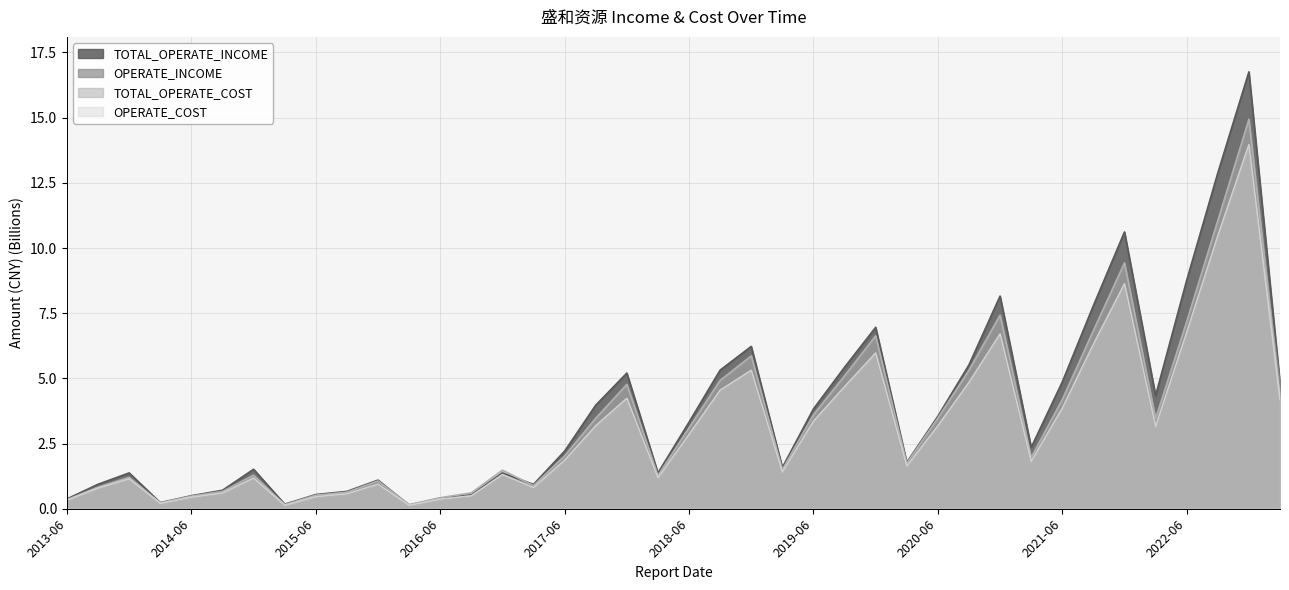

Where is TOTAL_OPERATE_INCOME nearest to the value 8?

2020-12-31